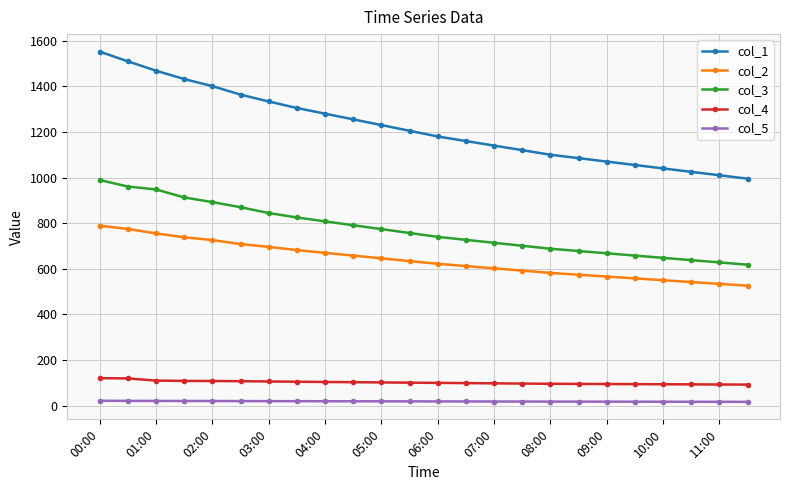

What is the average value of the col_5 series?

19.0